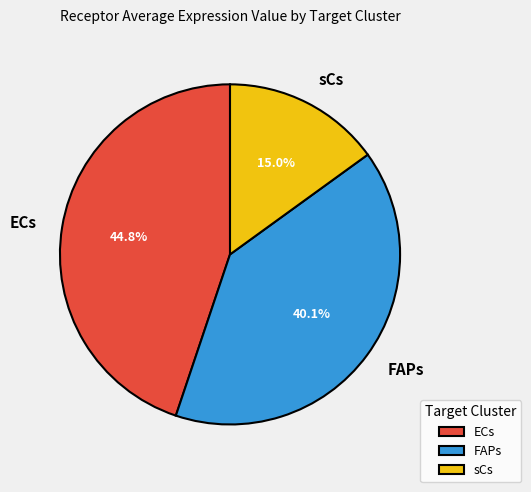

Which slice is the smallest?

sCs